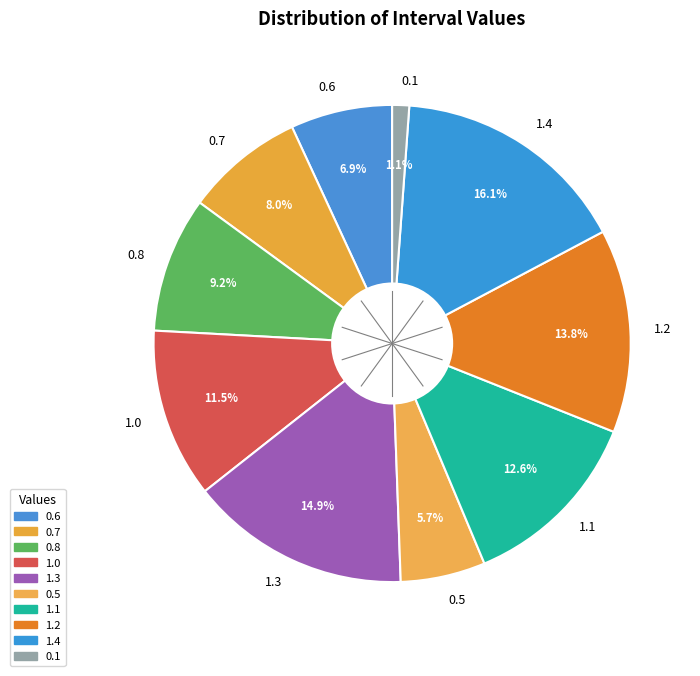

Does 0.5 represent more than half of the total?

No